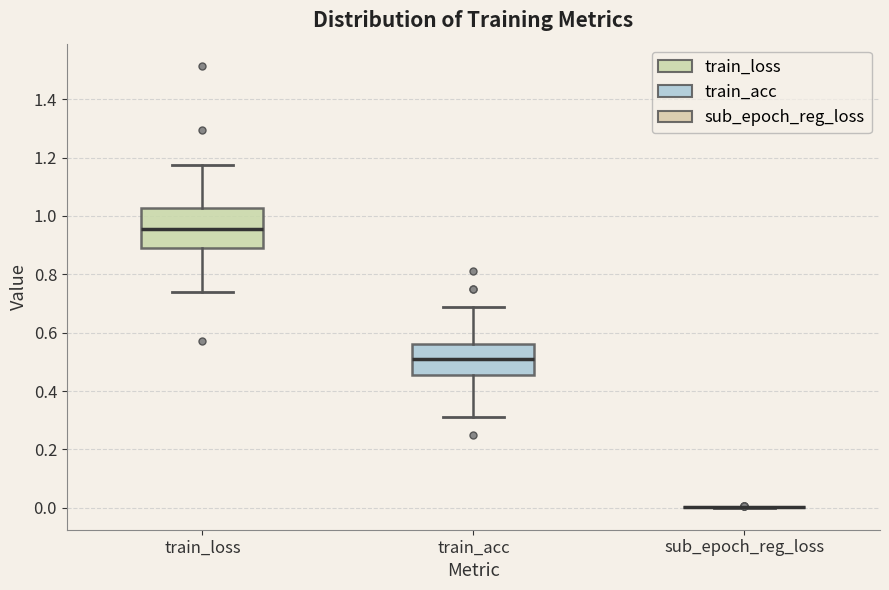

Reading left to right, transcribe this box plot: for each box, give where its median line is, the range the box spans, and where its two whiskers end, as read against the y-axis. The values are not printed on the chart, so give them approximately, as read against the axis.

train_loss: median 0.96, box 0.90 to 1.02, whiskers 0.74 to 1.18
train_acc: median 0.52, box 0.46 to 0.56, whiskers 0.32 to 0.68
sub_epoch_reg_loss: box collapsed to a line at 0.00, whiskers 0.00 to 0.00